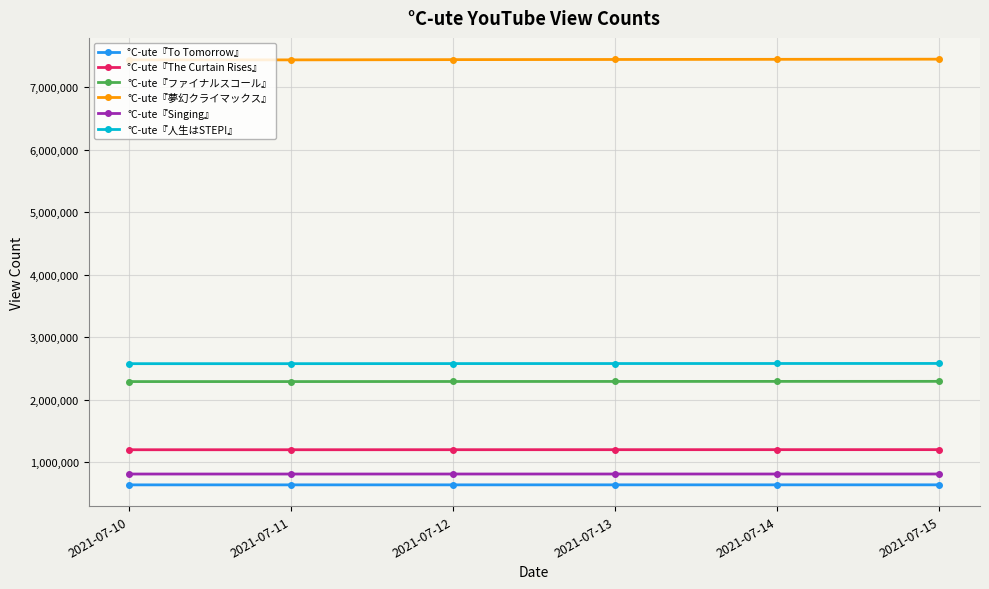

Which series has the largest total across all categories?

°C-ute『夢幻クライマックス』